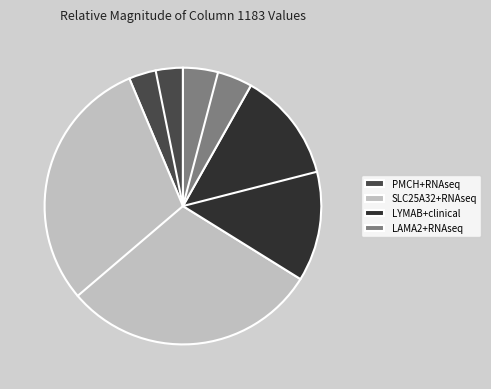

Is it true that LYMAB+clinical is 15% of the pie?

False